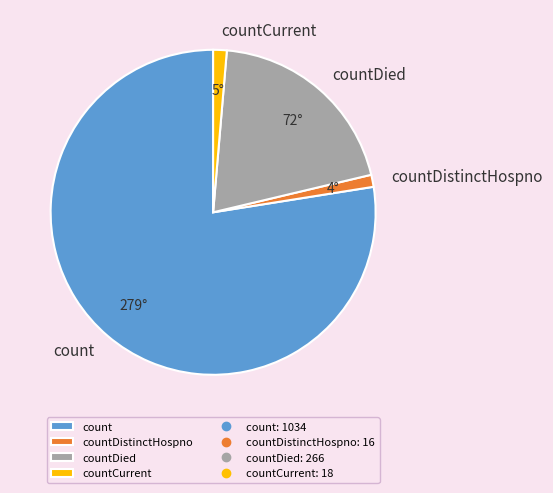

Which category has the biggest portion of the pie?

count